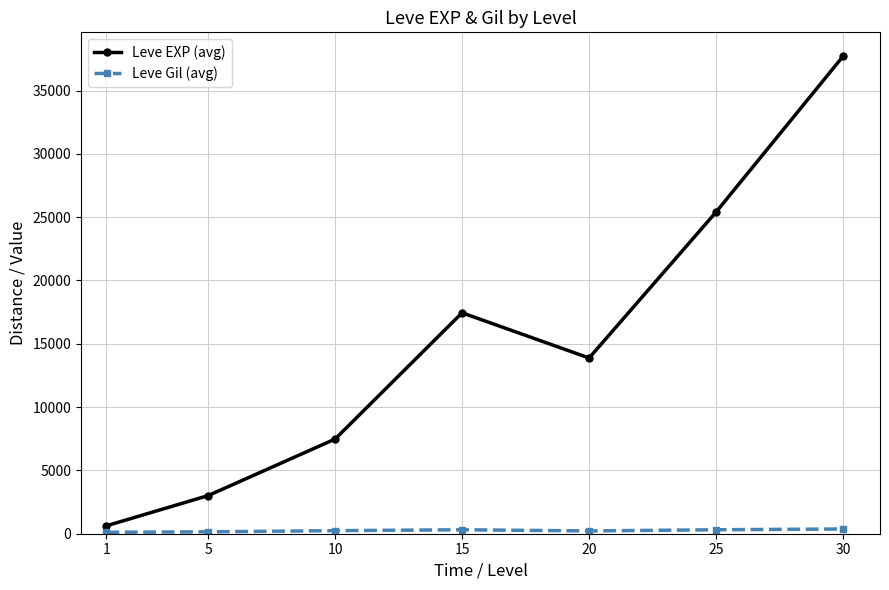

How many interior local peaks does the Leve EXP (avg) series have?

1